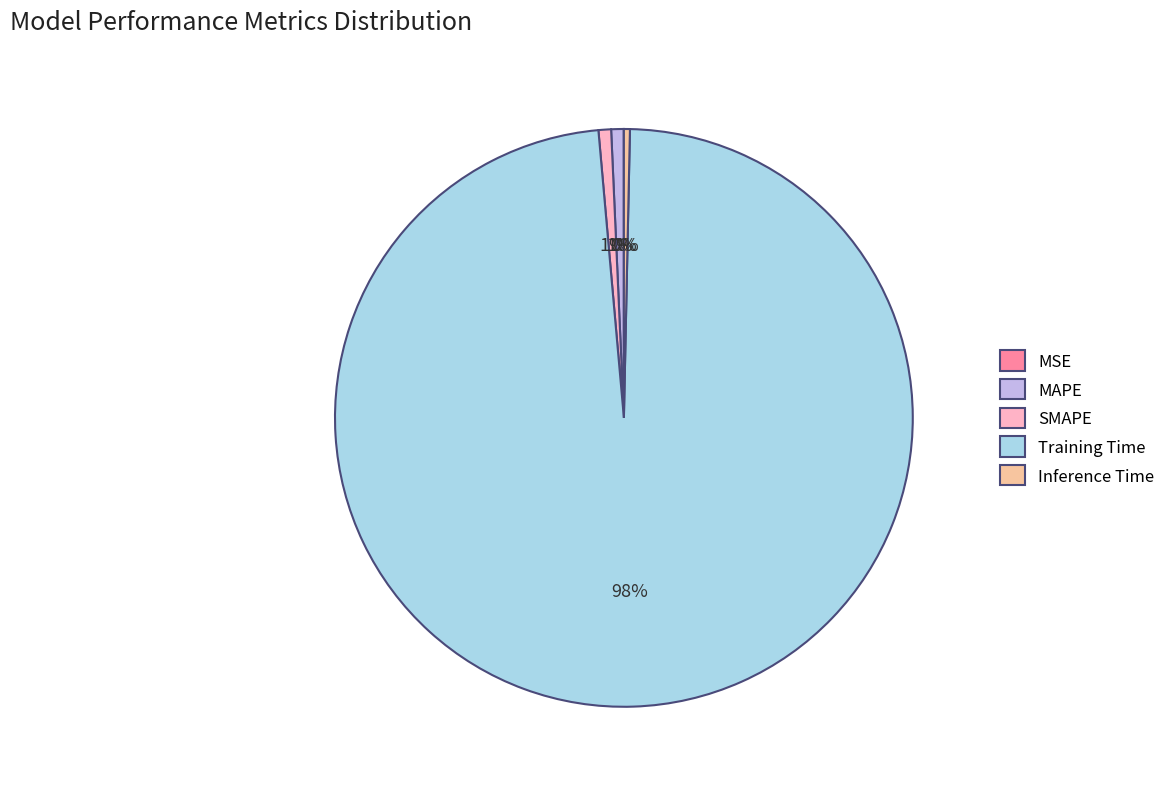

Does Training Time account for over 50% of the chart?

Yes